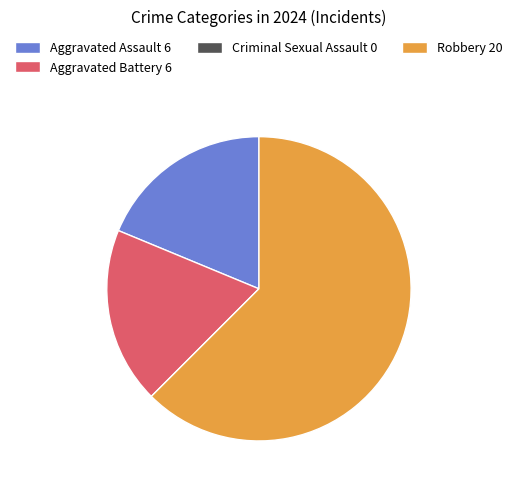

Between Aggravated Battery 6 and Robbery 20, which is larger?

Robbery 20